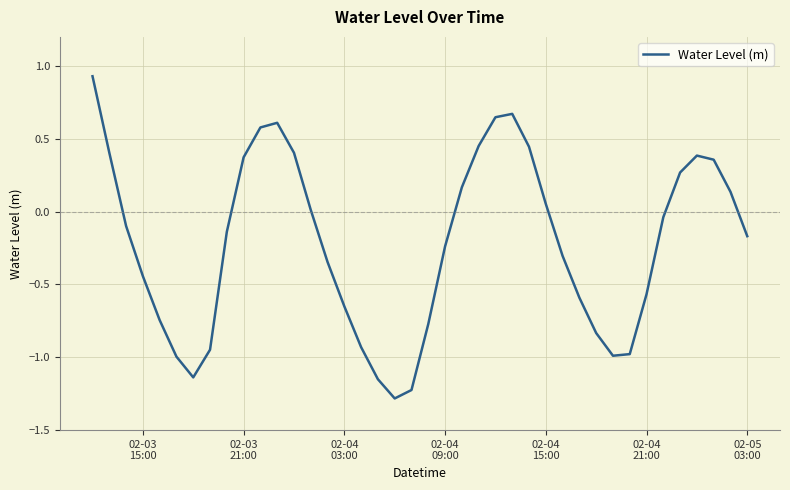

What is the smallest value displayed?

-1.3